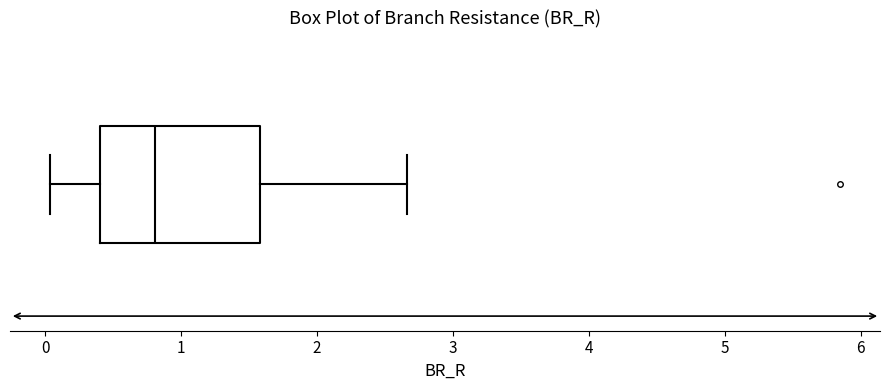

Where does the median line of the box sit on the x-axis? The values are not printed on the chart, so give them approximately, as read against the axis.

0.8